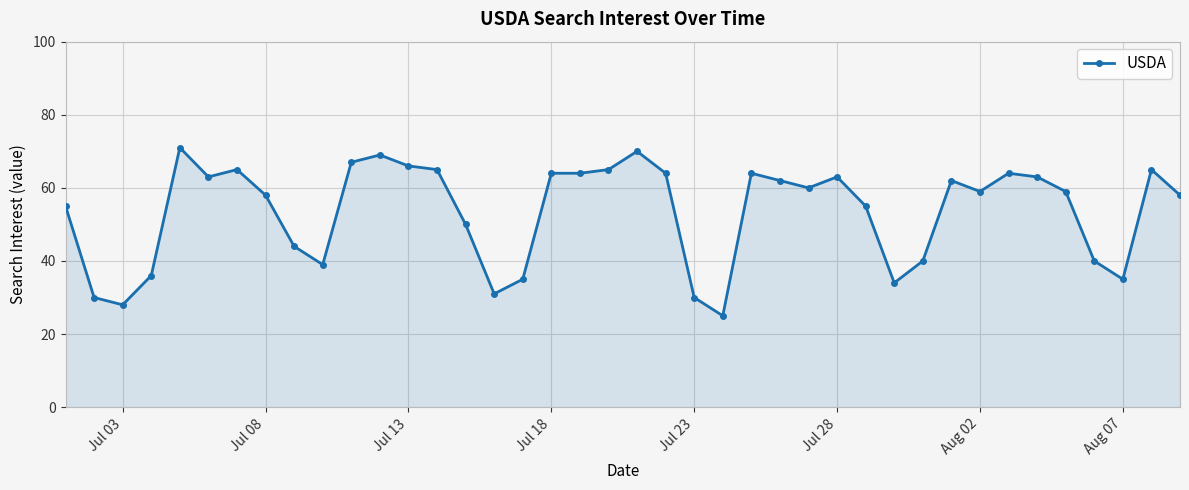

What is the sum of all values?

2137